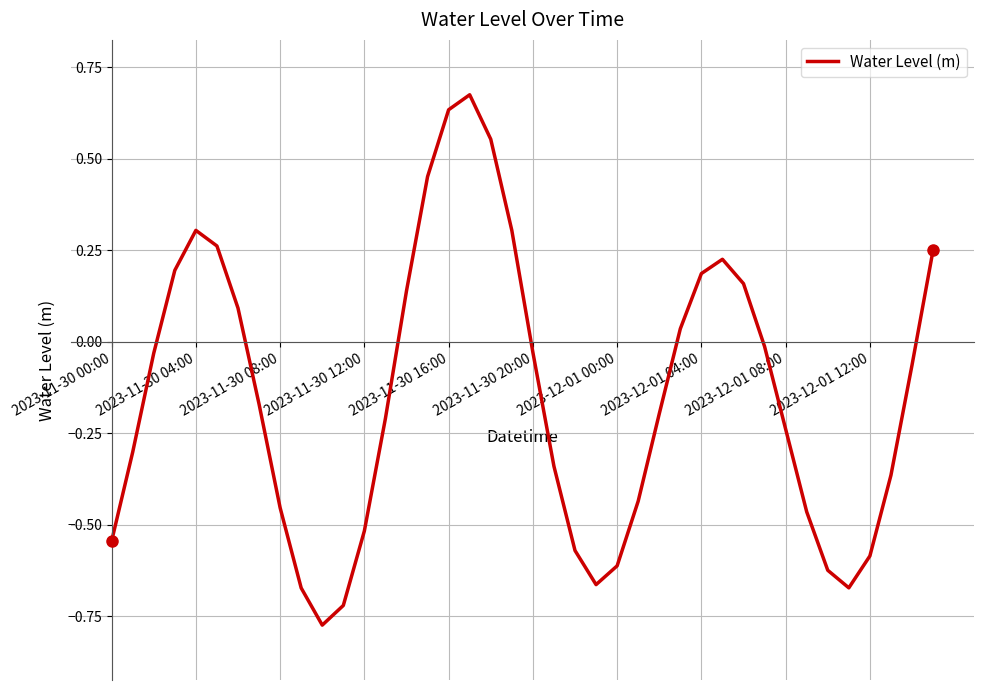

What is the difference between the maximum and minimum values?

1.4